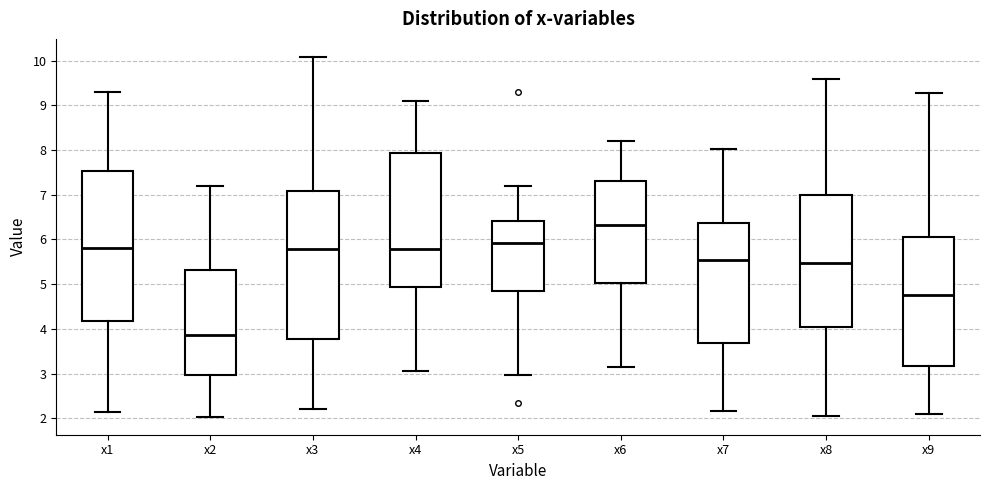

Which box has the highest median line?

x6